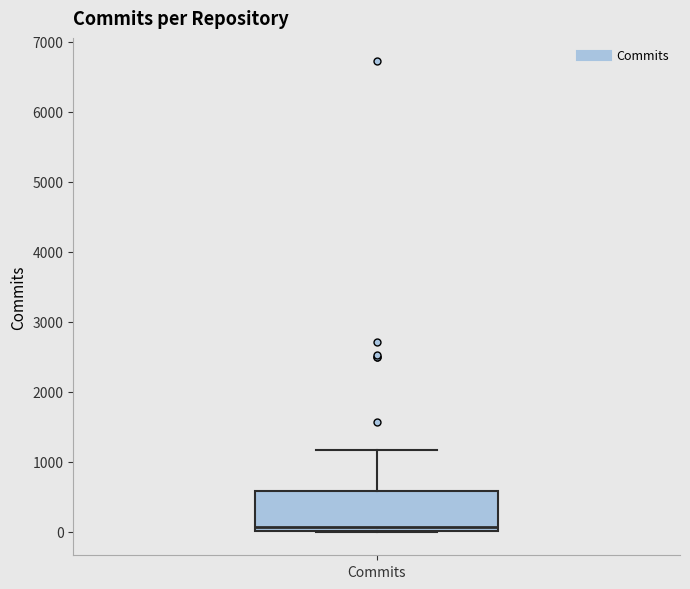

Read this box plot against the y-axis: the position of the median line, the range covered by the box, and the ends of both whiskers. The values are not printed on the chart, so give them approximately, as read against the axis.

median 100, box 0 to 600, whiskers 0 to 1200